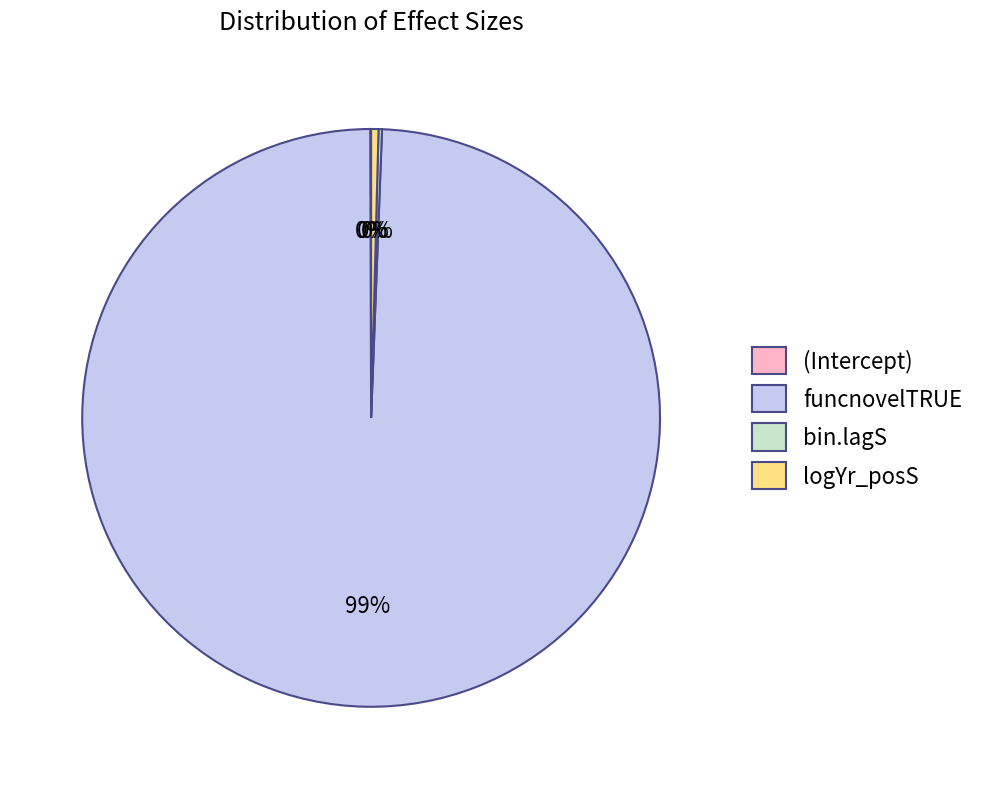

Is it true that funcnovelTRUE is 99% of the pie?

True